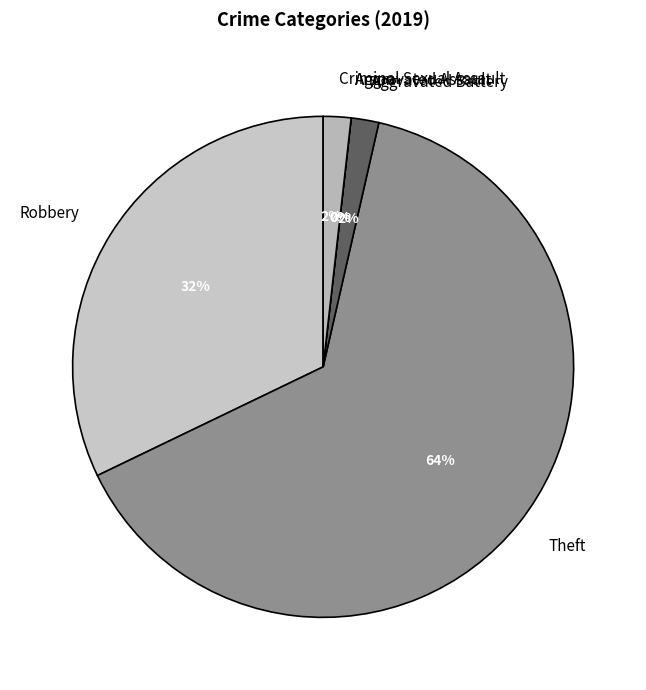

What is the change in value from Theft to Criminal Sexual Assault?

-35